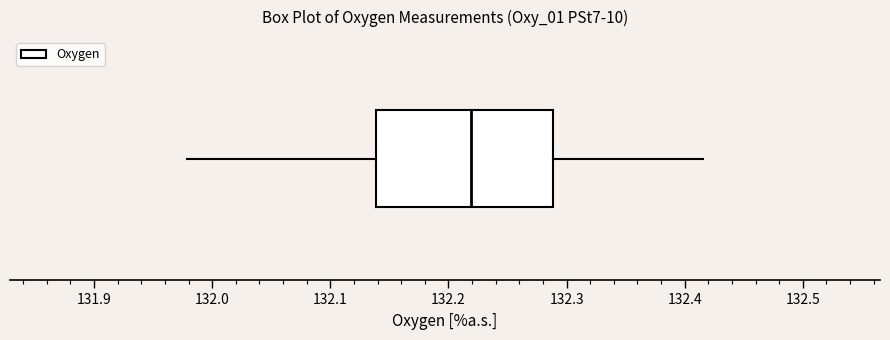

Read this box plot against the x-axis: the position of the median line, the range covered by the box, and the ends of both whiskers. The values are not printed on the chart, so give them approximately, as read against the axis.

median 132.22, box 132.14 to 132.29, whiskers 131.98 to 132.42